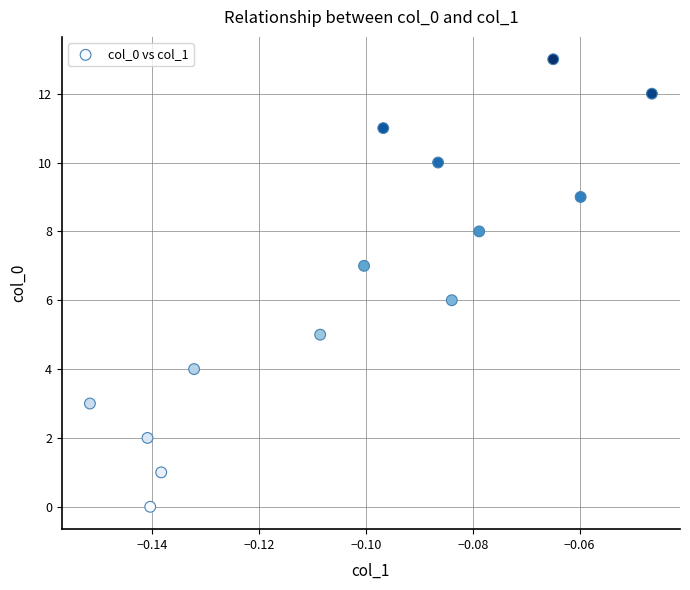

What is the range of Y values (max minus min)?

13